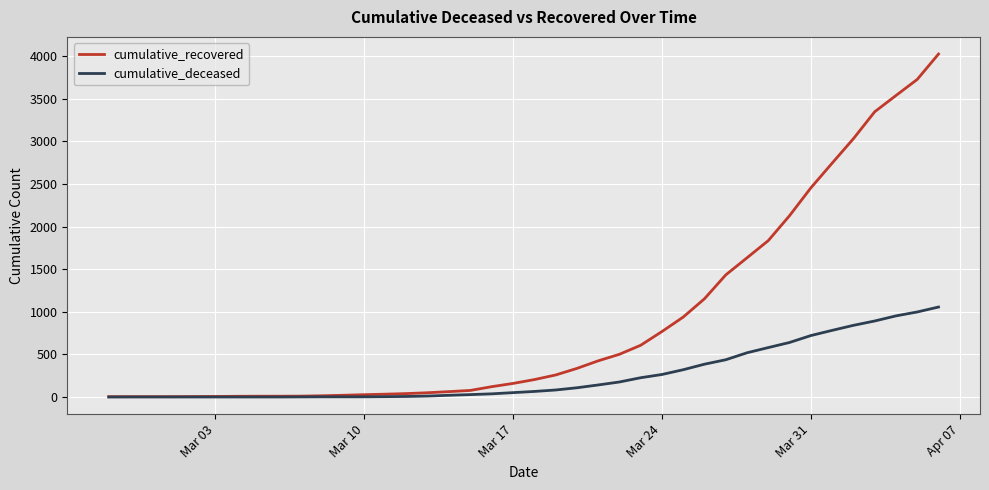

What is the greatest value displayed?

4026